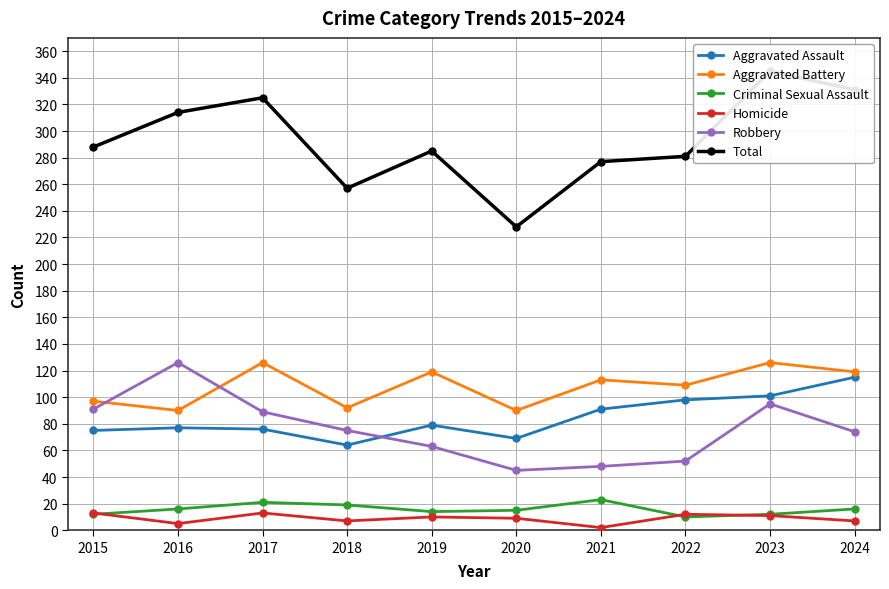

True or false: Total and Criminal Sexual Assault cross at least once.

False